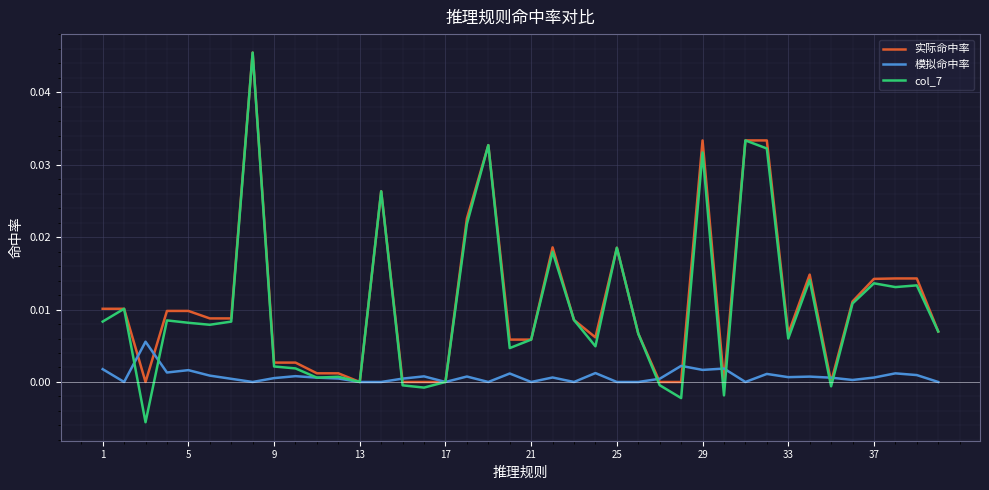

Does the chart display data point markers on the line(s)?

No